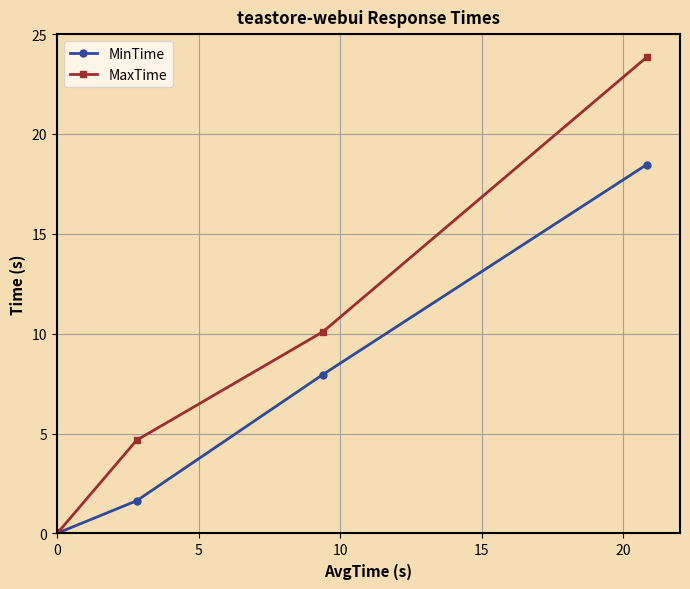

Which series has the widest spread of values?

MaxTime